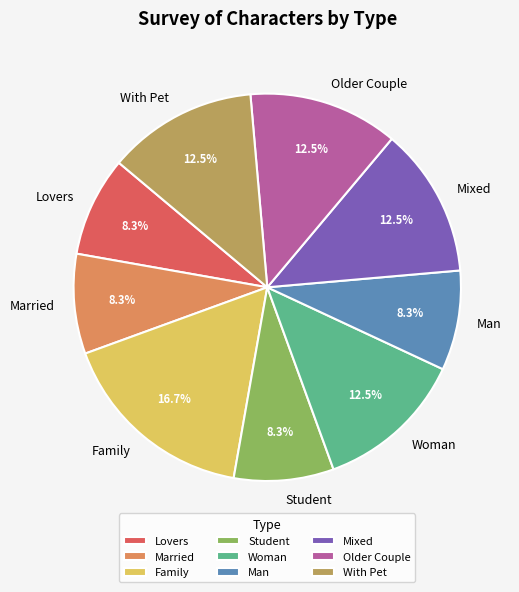

Is Married the majority of the pie?

No